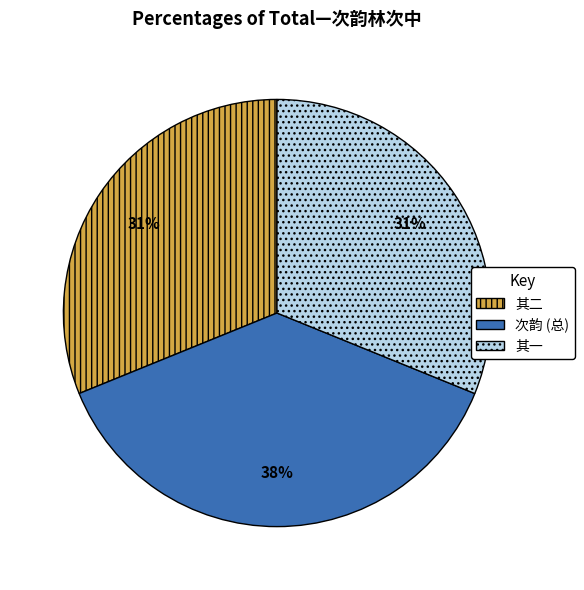

How many slices are in this pie chart?

3